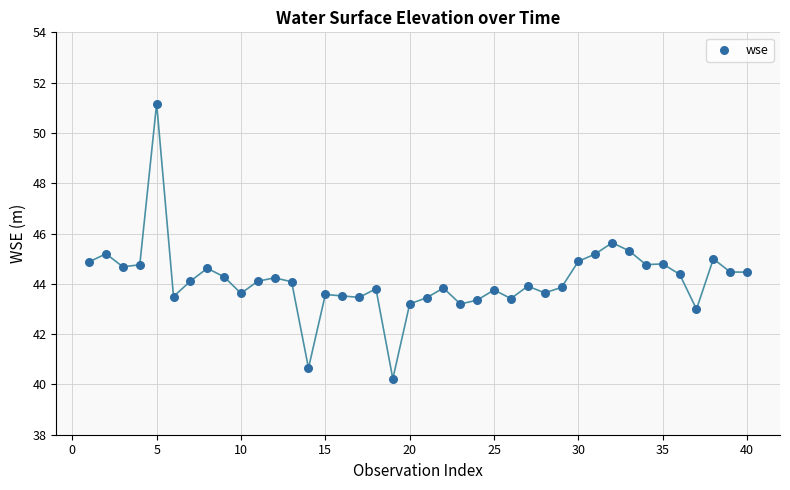

What is the range of X values (max minus min)?

39.0